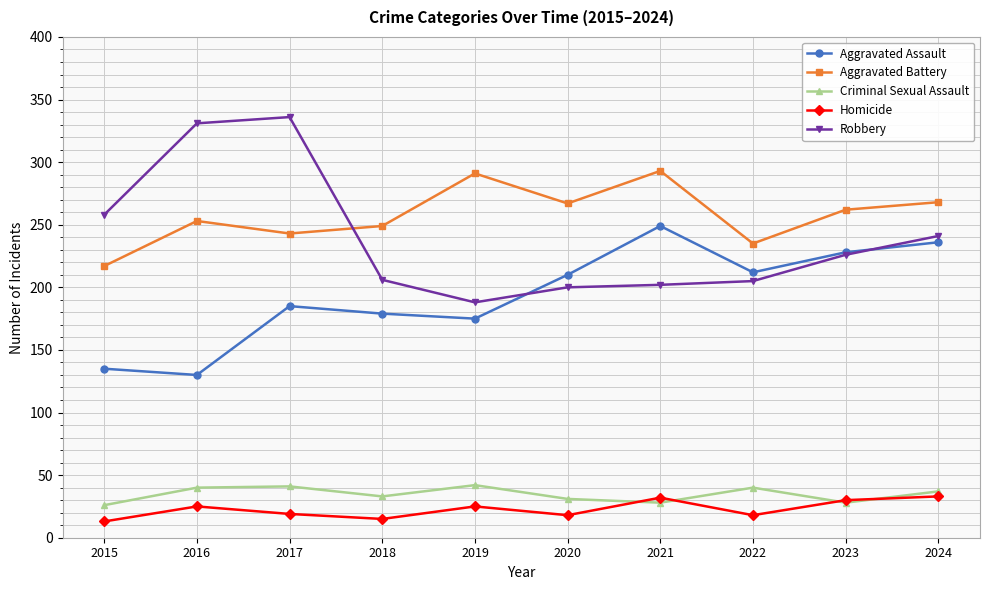

What is the total value across all series at 2015?

649